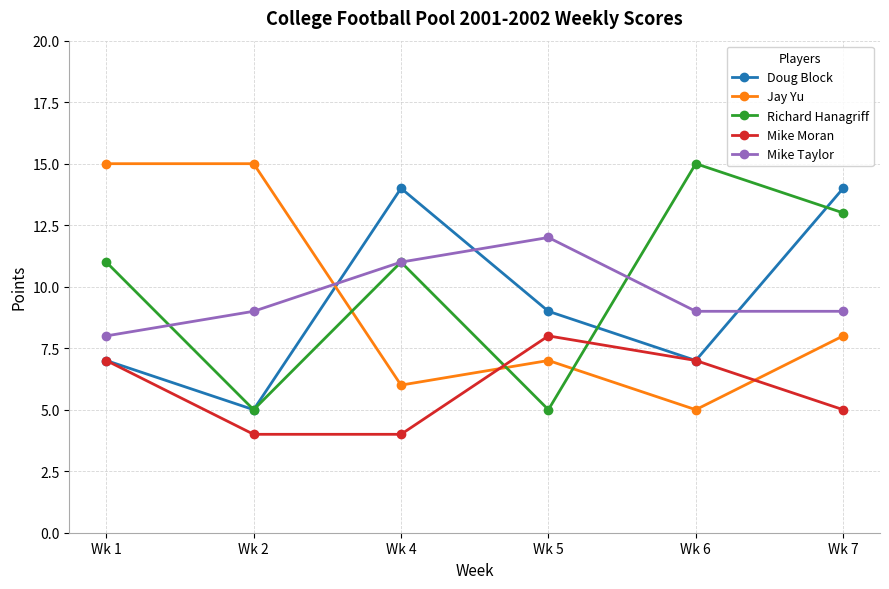

What are all the series names shown in the legend?

Doug Block, Jay Yu, Richard Hanagriff, Mike Moran, Mike Taylor